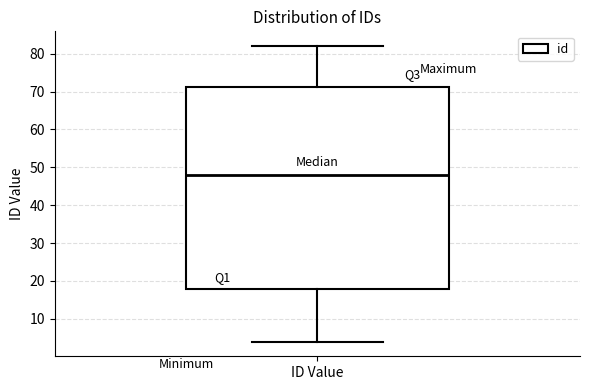

Read this box plot against the y-axis: the position of the median line, the range covered by the box, and the ends of both whiskers. The values are not printed on the chart, so give them approximately, as read against the axis.

median 48, box 18 to 71, whiskers 4 to 82